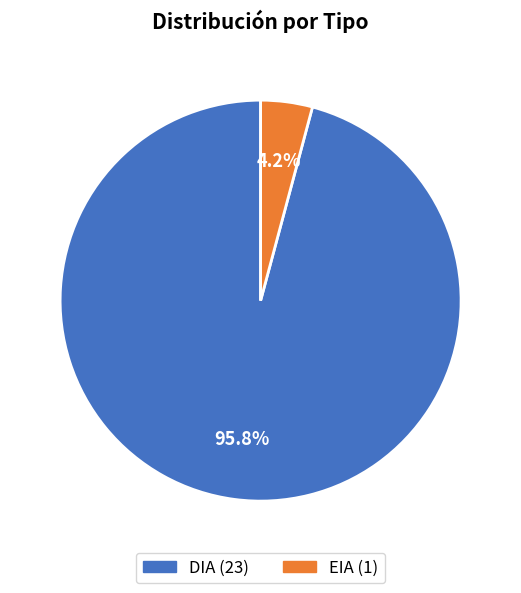

What percentage is the DIA slice, to the nearest percent?

96%